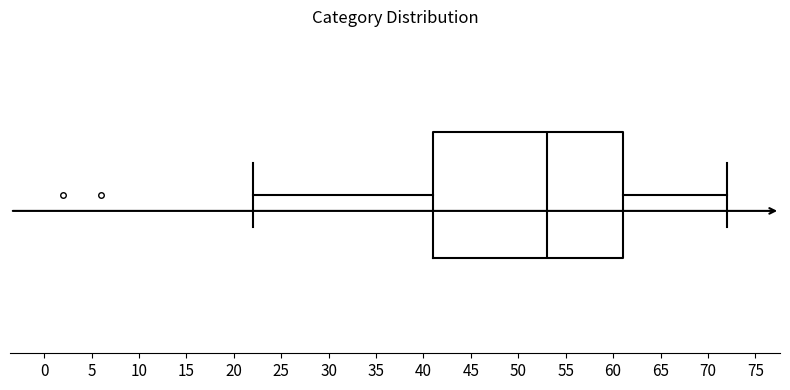

Where is the right edge of the box on the x-axis? The values are not printed on the chart, so give them approximately, as read against the axis.

61